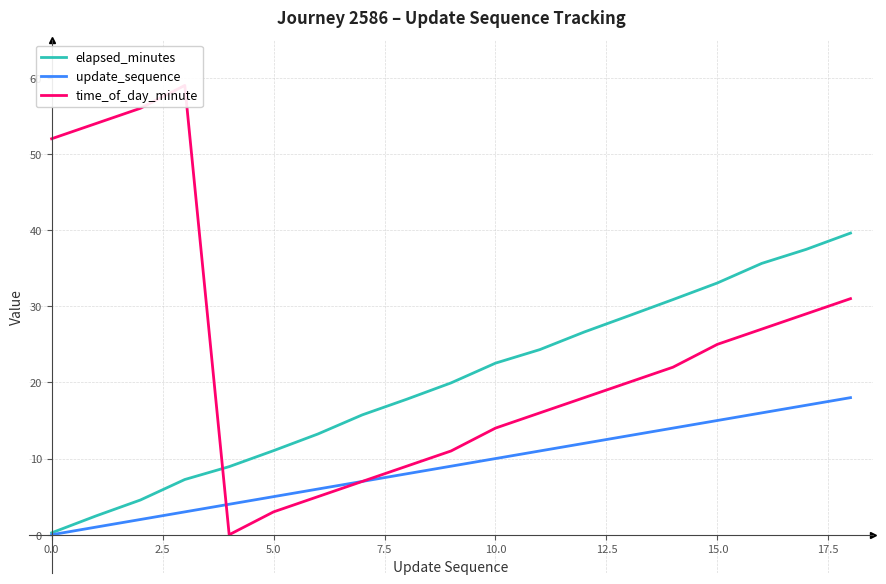

True or false: elapsed_minutes has a value of 21.8 at 15.0.

False